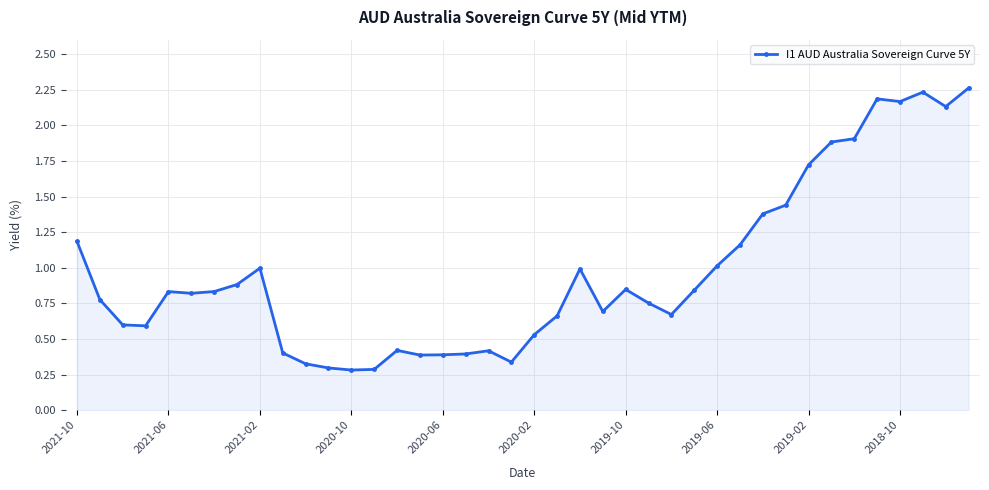

True or false: the data has more than 0 interior local peaks.

True